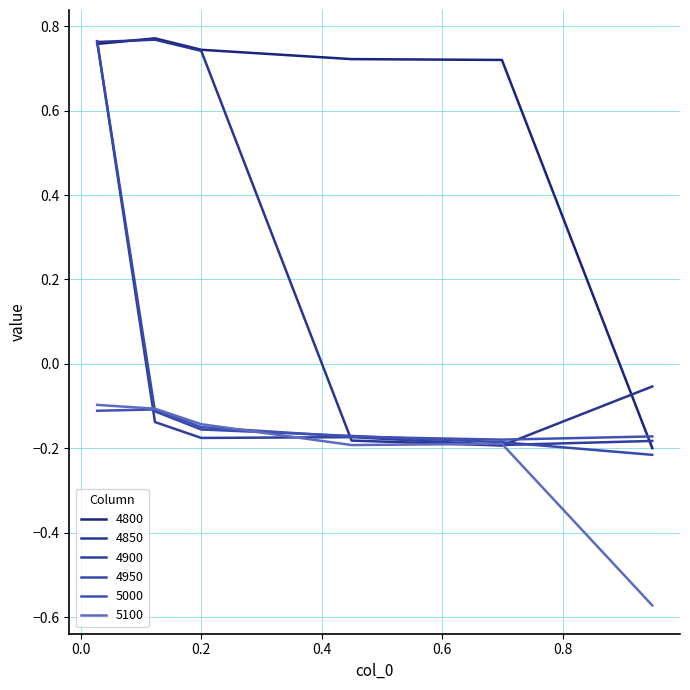

How many lines are shown in the chart?

6